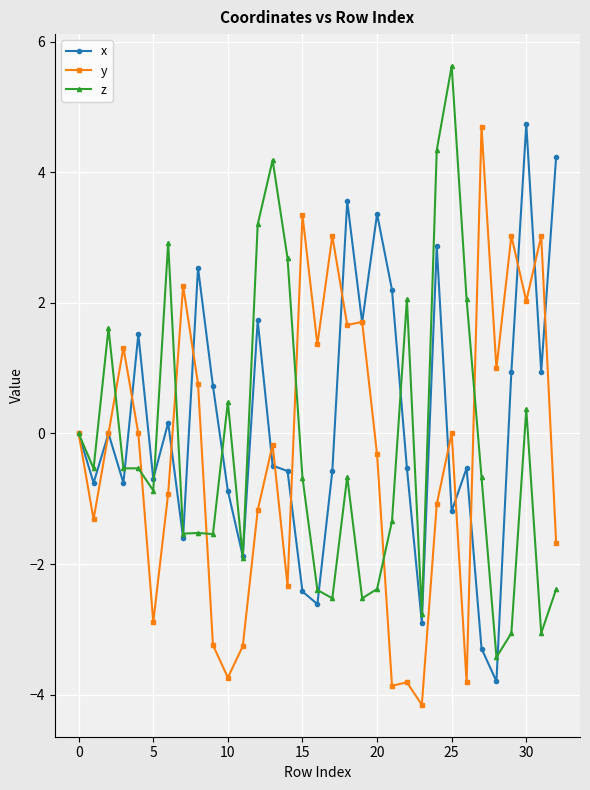

What is the maximum value for x?

4.7